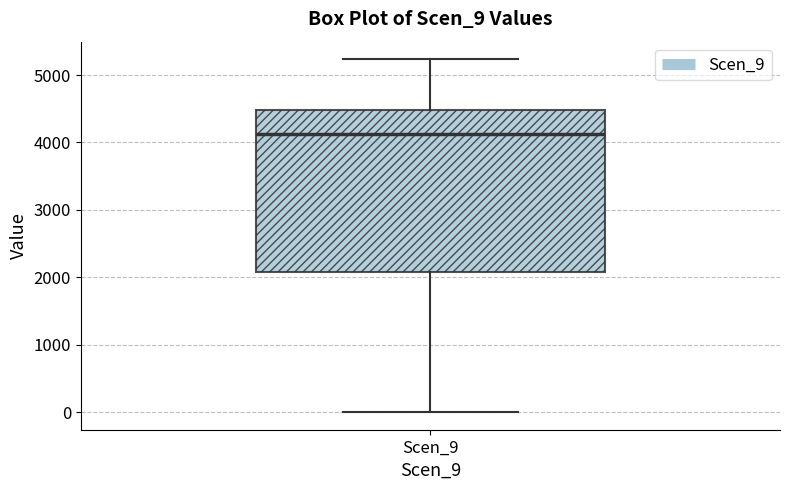

Where is the upper edge of the box for Scen_9 on the y-axis? The values are not printed on the chart, so give them approximately, as read against the axis.

4500